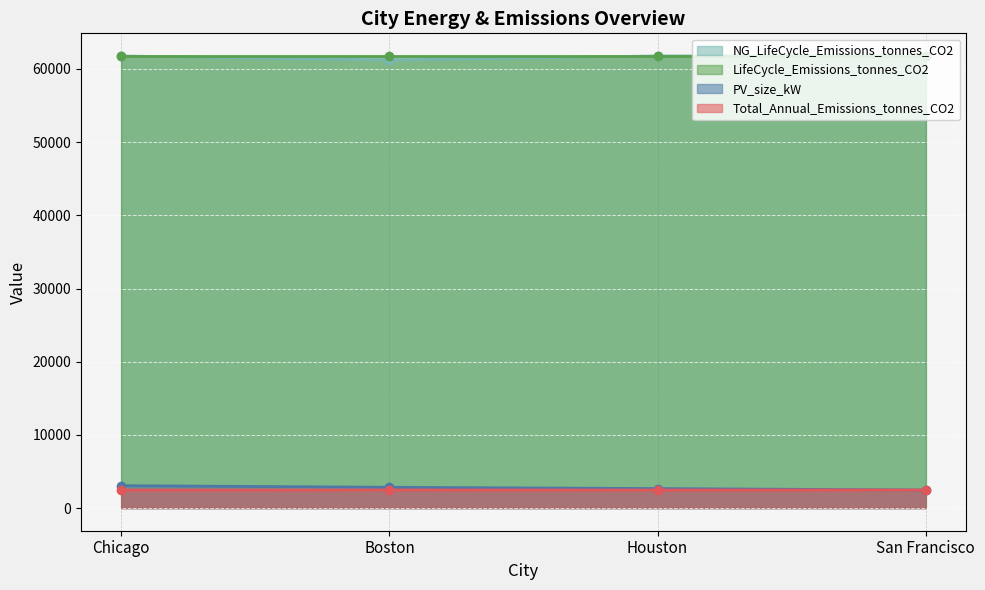

What is the label of the 3rd point from the right?

Boston